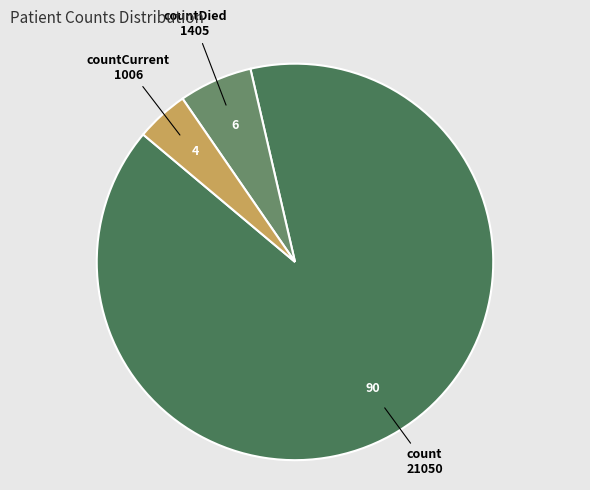

How many slices are in this pie chart?

3